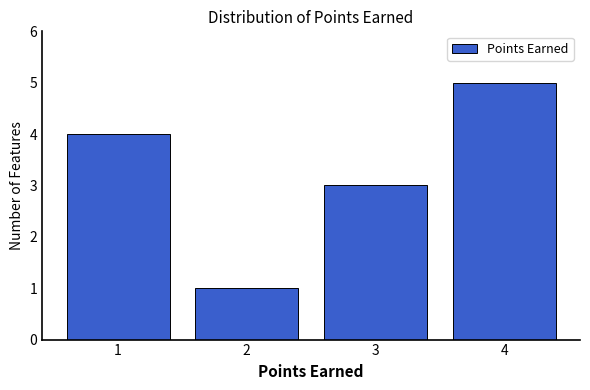

Which range on the x-axis has the tallest bar?

3.5 to 4.5